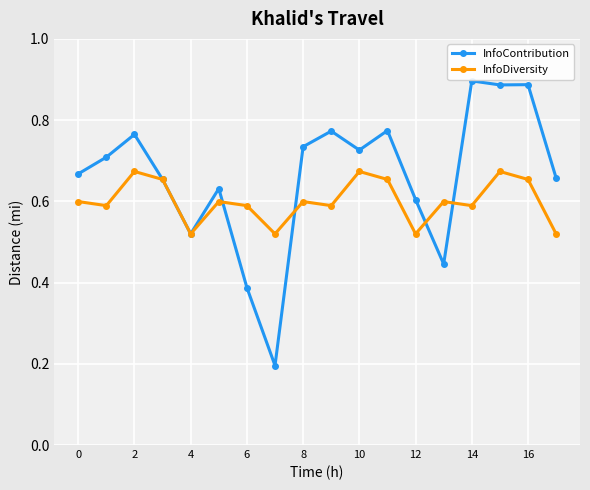

List the series in order of their peak value, highest first.

InfoContribution, InfoDiversity